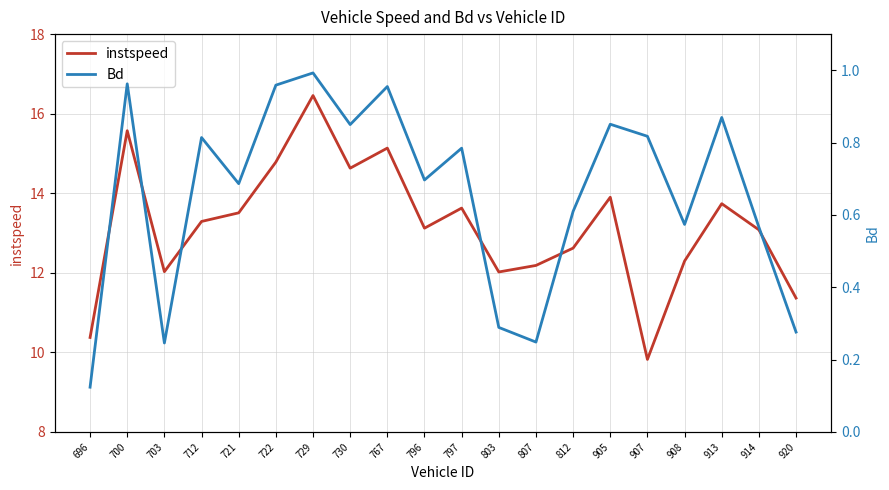

True or false: Bd has a value of 1.5 at 729.

False